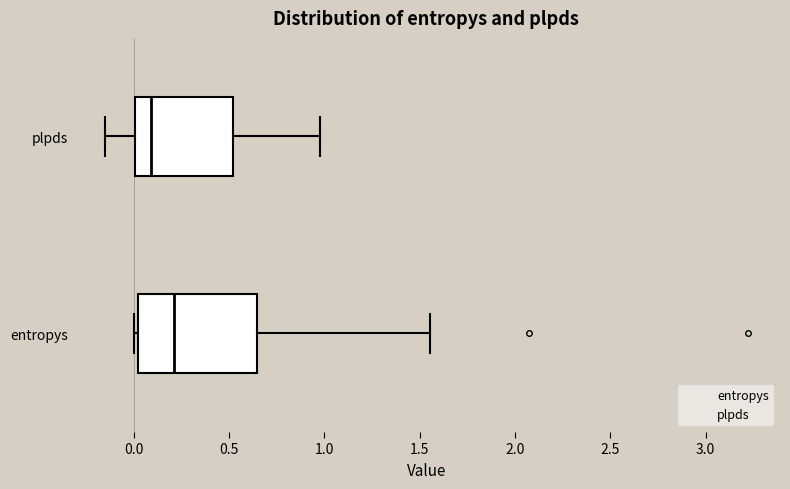

Reading bottom to top, read every box against the x-axis: the position of its median line, the range the box covers, and the ends of its whiskers. The values are not printed on the chart, so give them approximately, as read against the axis.

entropys: median 0.20, box 0.00 to 0.65, whiskers 0.00 (just left of the box's left edge) to 1.55
plpds: median 0.10, box 0.00 to 0.50, whiskers -0.15 to 1.00